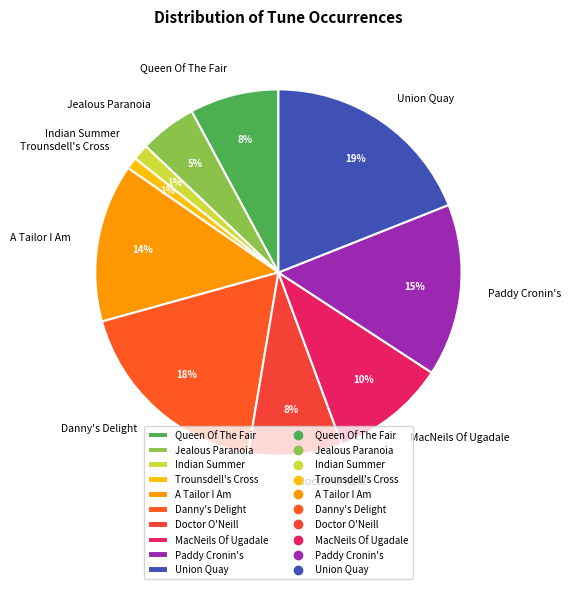

Do Danny's Delight and Paddy Cronin's together represent more than half of the pie?

No